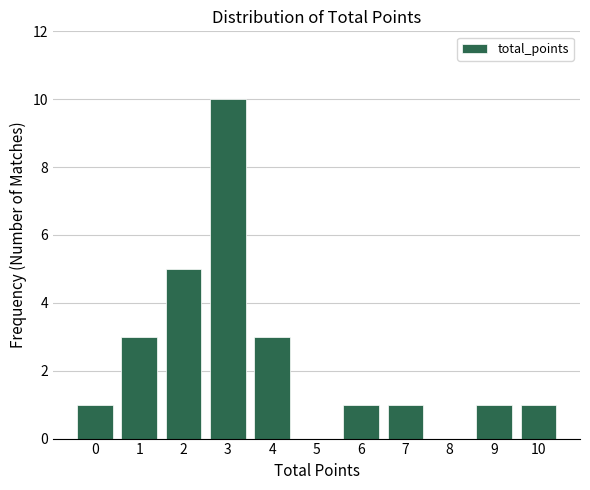

What is the height of the bar covering 8.5 to 9.5 on the x-axis? The values are not printed on the chart, so give them approximately, as read against the axis.

1